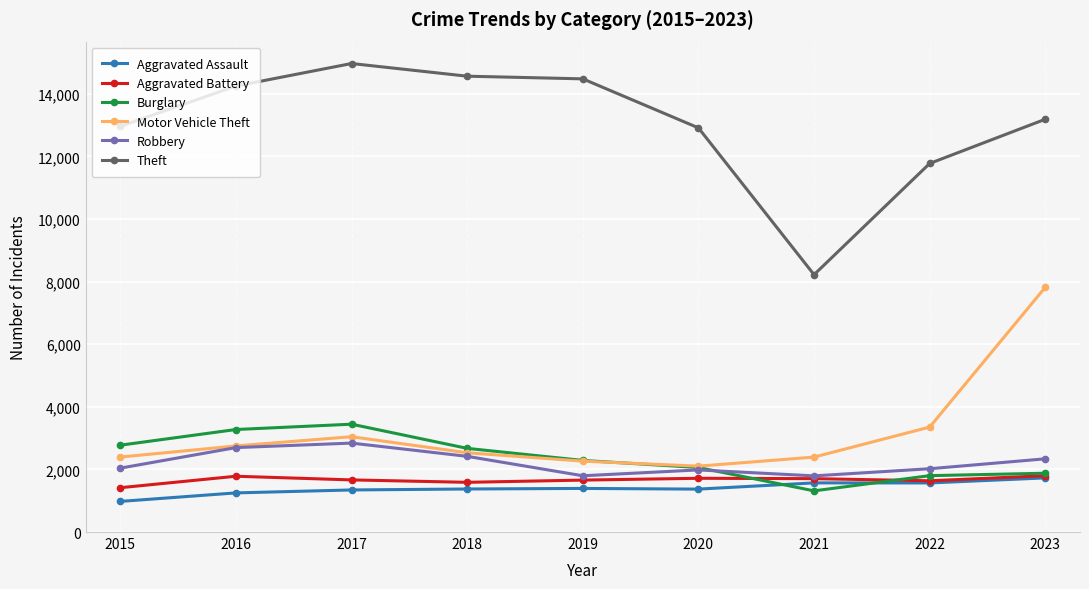

What is the difference between the maximum and second lowest values in the Motor Vehicle Theft series?

5554